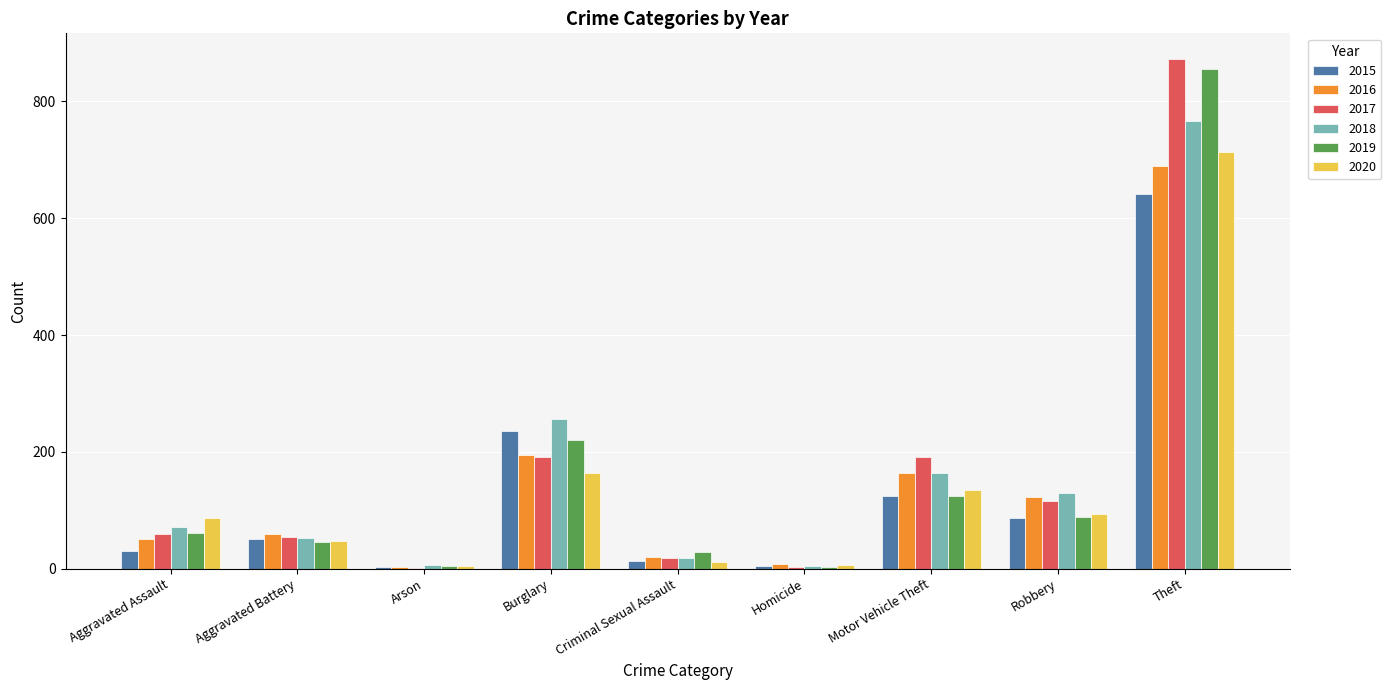

What are all the series names shown in the legend?

2015, 2016, 2017, 2018, 2019, 2020